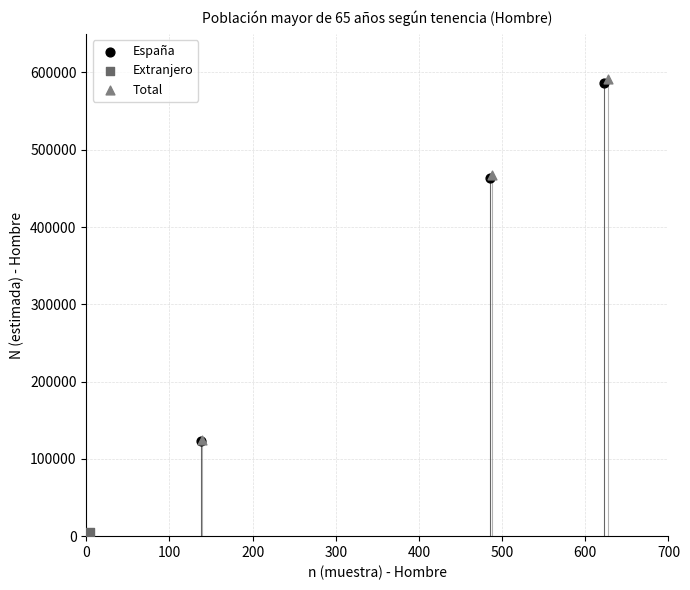

What are all the series names shown in the legend?

España, Extranjero, Total